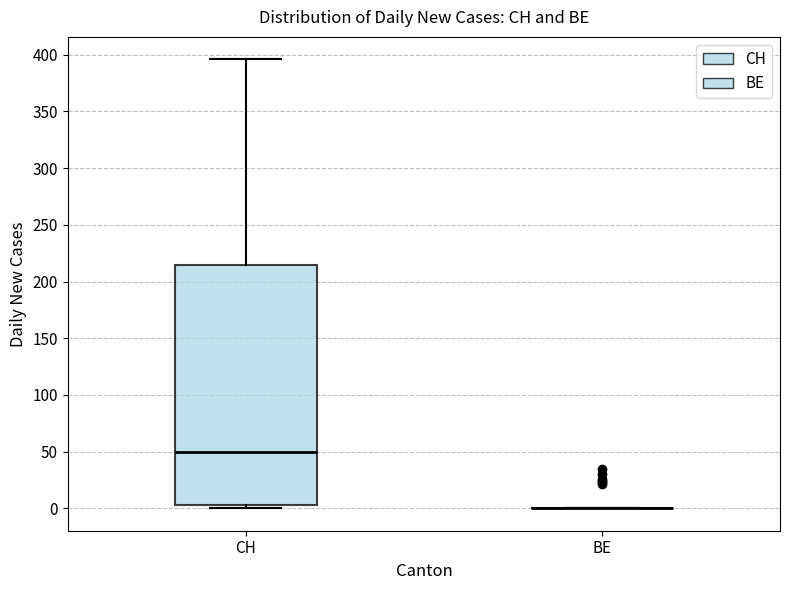

Which box is the tallest, from its lower edge to its upper edge?

CH